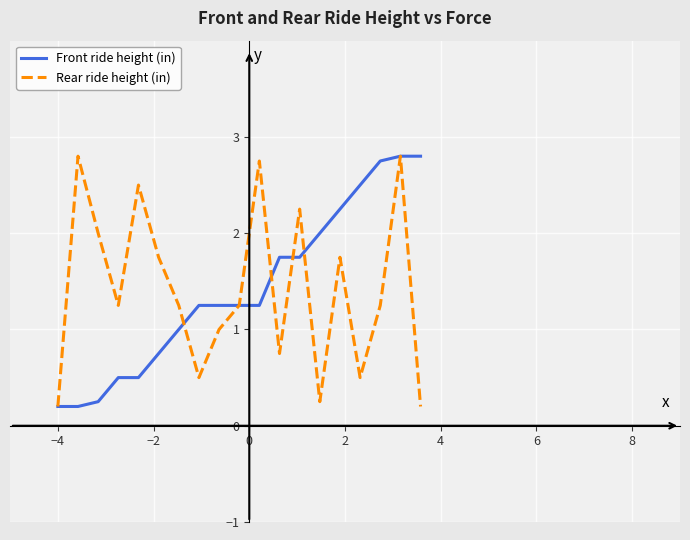

Is this an area chart (filled region under the line)?

No